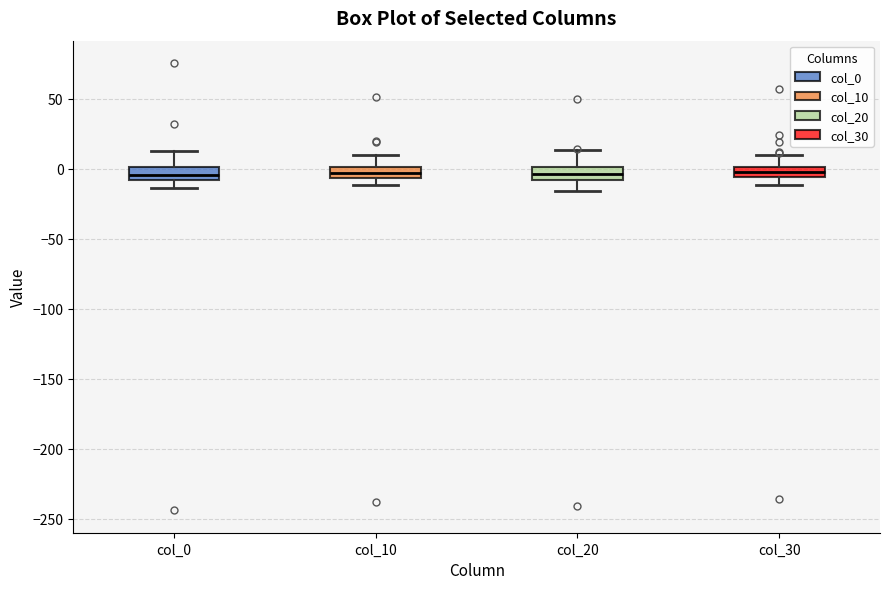

Where does the upper whisker of the box for col_30 end on the y-axis? The values are not printed on the chart, so give them approximately, as read against the axis.

10